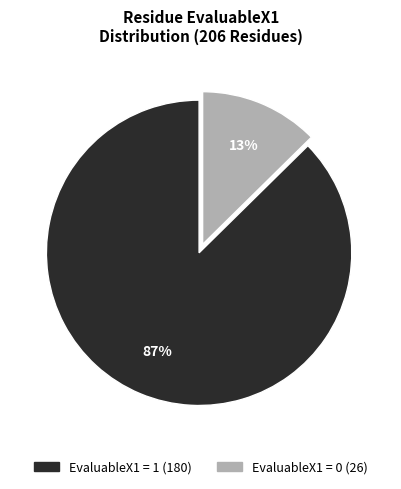

Does any single category account for the majority?

Yes